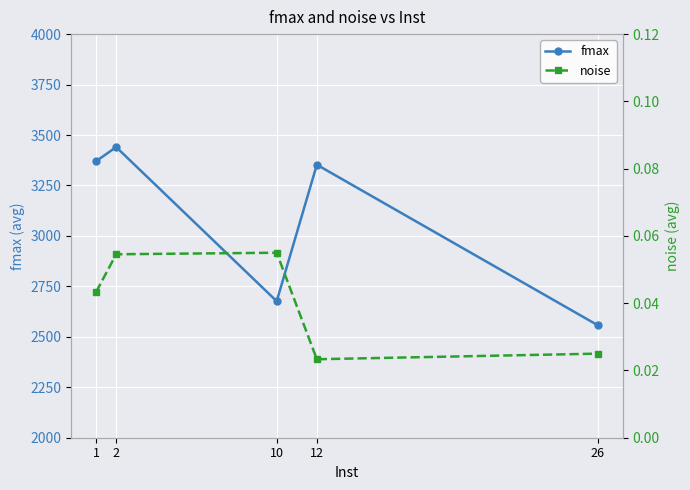

At which label does fmax reach its peak?

2